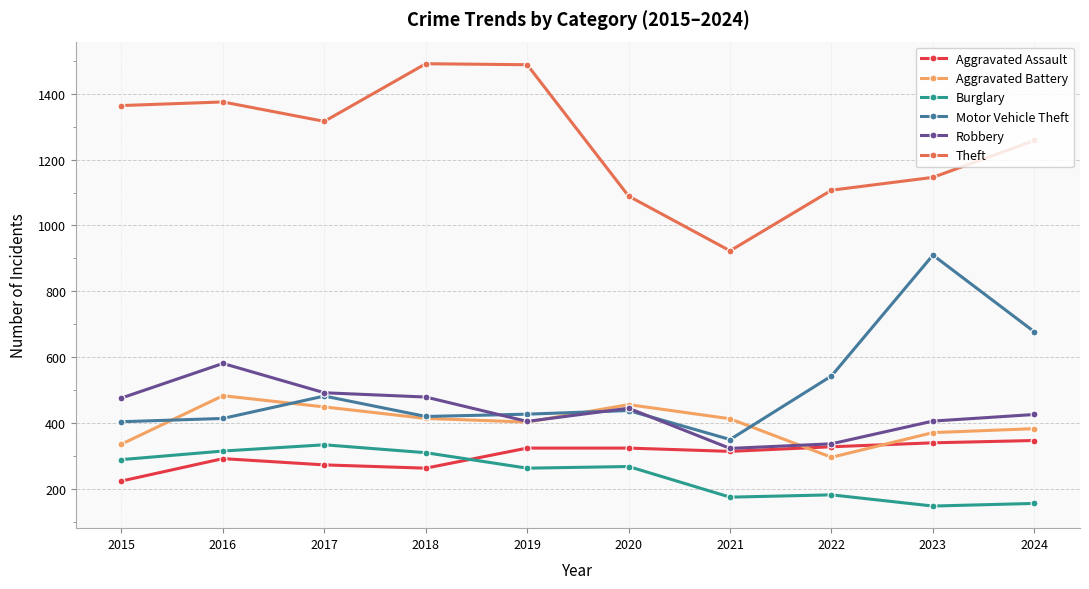

Rank the series by their maximum value, from lowest to highest.

Burglary, Aggravated Assault, Aggravated Battery, Robbery, Motor Vehicle Theft, Theft